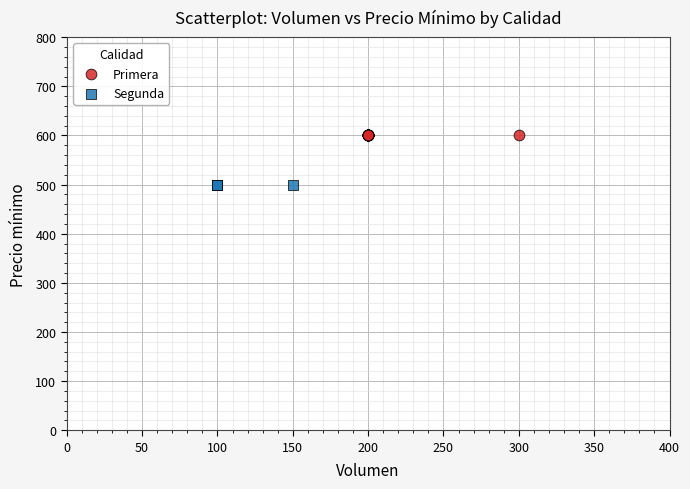

Which series reaches the minimum Y coordinate?

Segunda